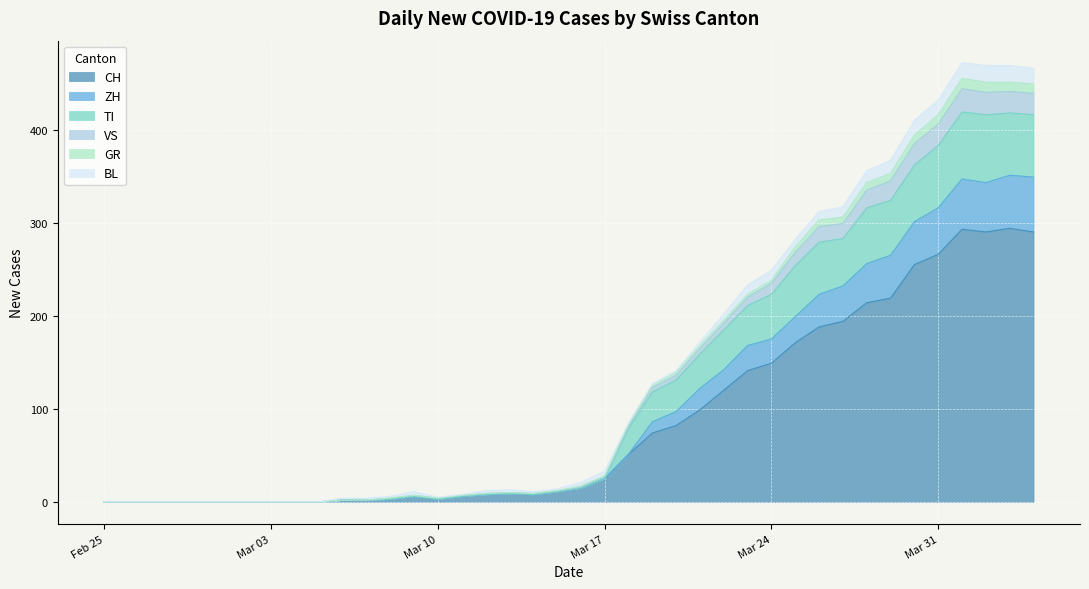

What are all the series names shown in the legend?

CH, ZH, TI, VS, GR, BL